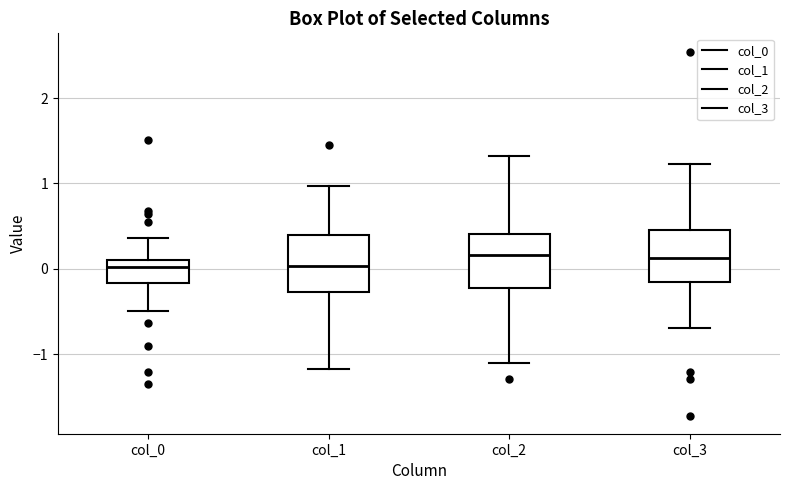

Reading left to right, transcribe this box plot: for each box, give where its median line is, the range the box spans, and where its two whiskers end, as read against the y-axis. The values are not printed on the chart, so give them approximately, as read against the axis.

col_0: median 0.0, box -0.2 to 0.1, whiskers -0.5 to 0.4
col_1: median 0.0, box -0.3 to 0.4, whiskers -1.2 to 1.0
col_2: median 0.2, box -0.2 to 0.4, whiskers -1.1 to 1.3
col_3: median 0.1, box -0.2 to 0.4, whiskers -0.7 to 1.2